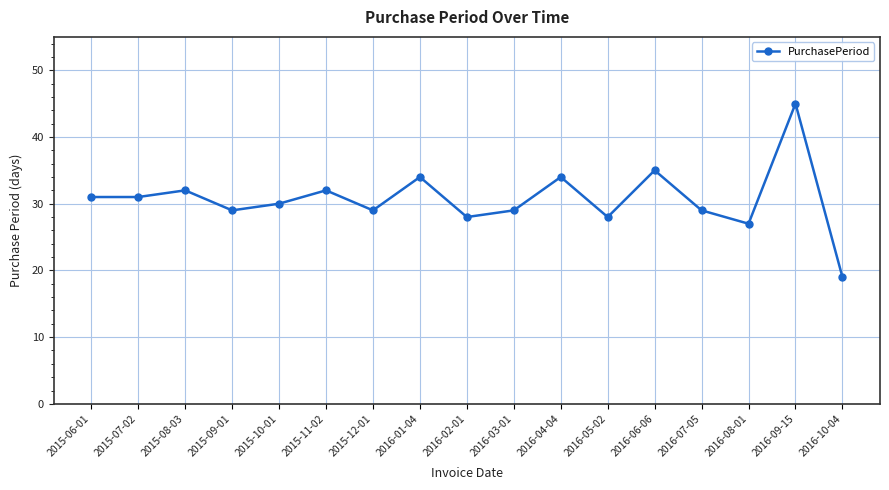

At which label does the data first exceed 30?

2015-06-01